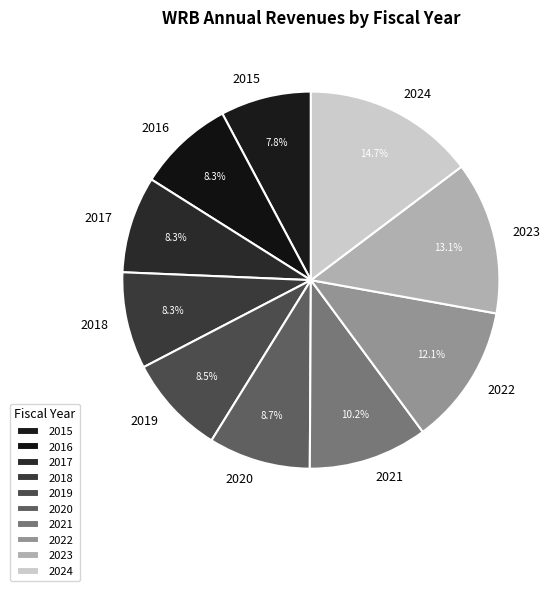

How many slices are in this pie chart?

10